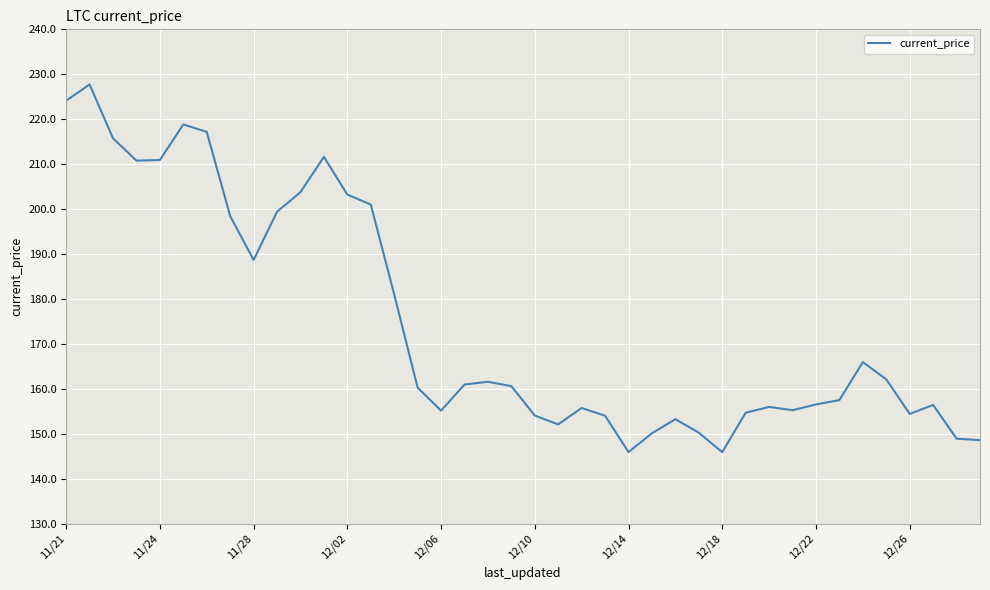

What is the maximum value shown in the chart?

227.7